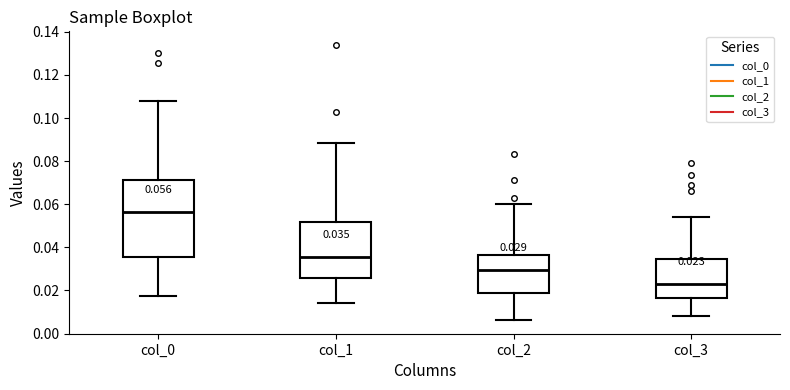

Which box has the highest median line?

col_0